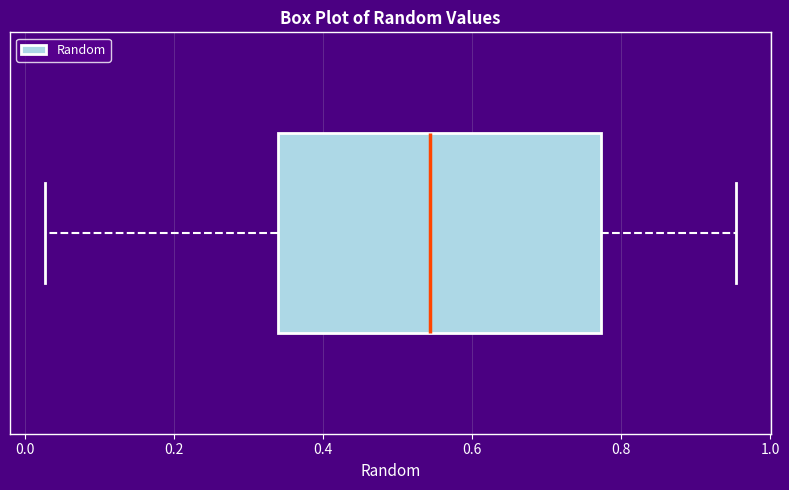

Where is the left edge of the box on the x-axis? The values are not printed on the chart, so give them approximately, as read against the axis.

0.34